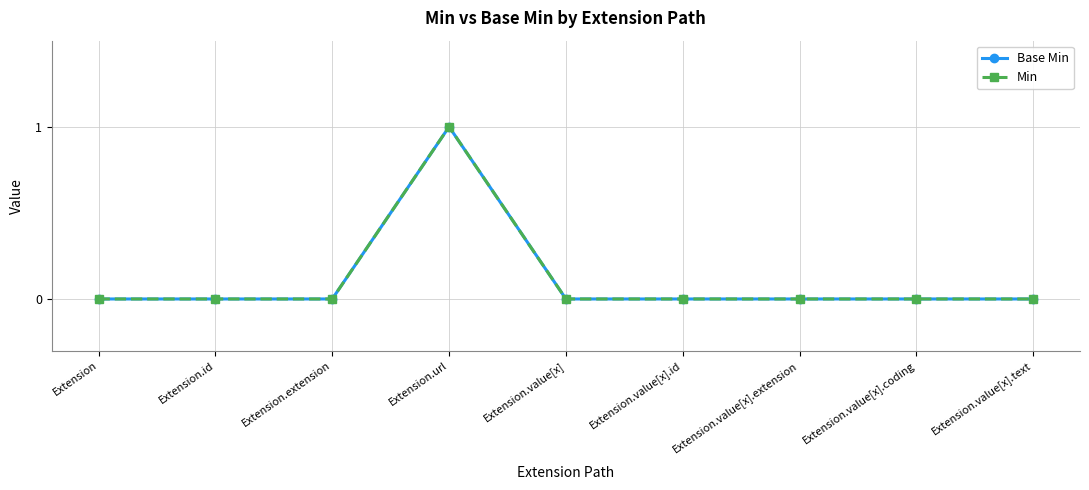

True or false: Min has a value of 0 at Extension.value[x].coding.

True